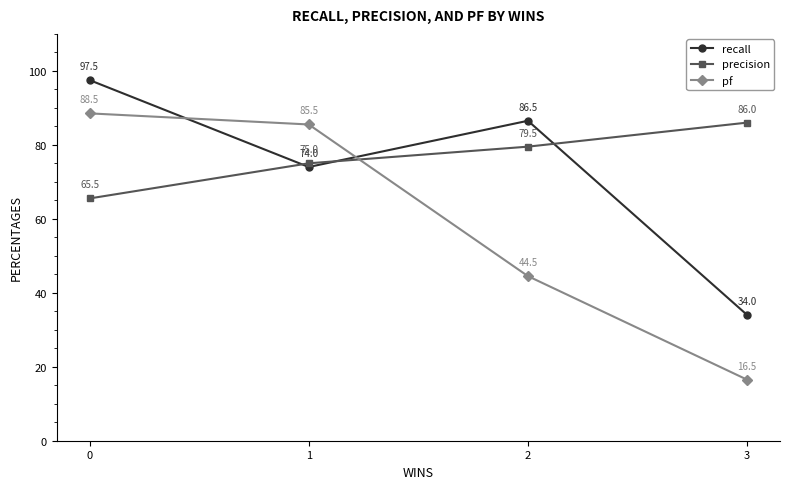

At how many categories does at least one series exceed 71?

4